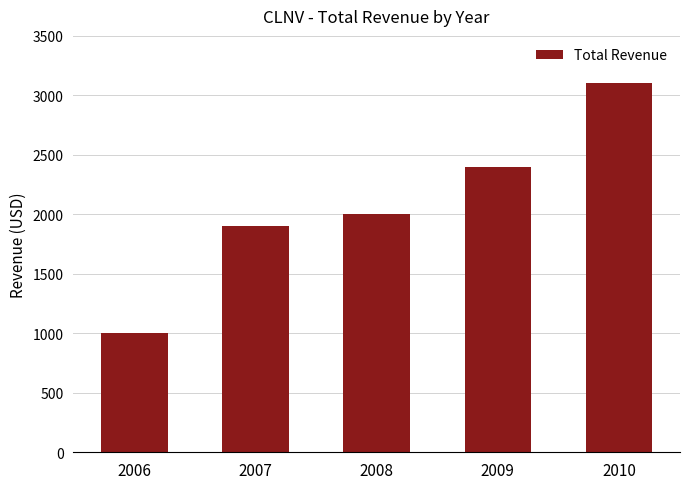

True or false: the data shows 1574 at 2006.

False